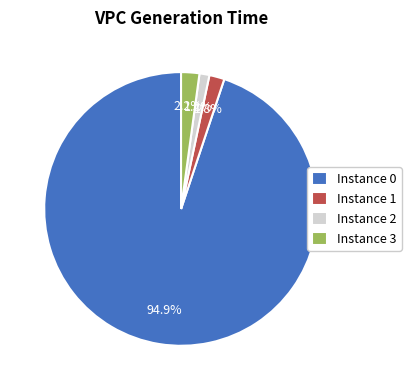

Which slice is the largest?

Instance 0